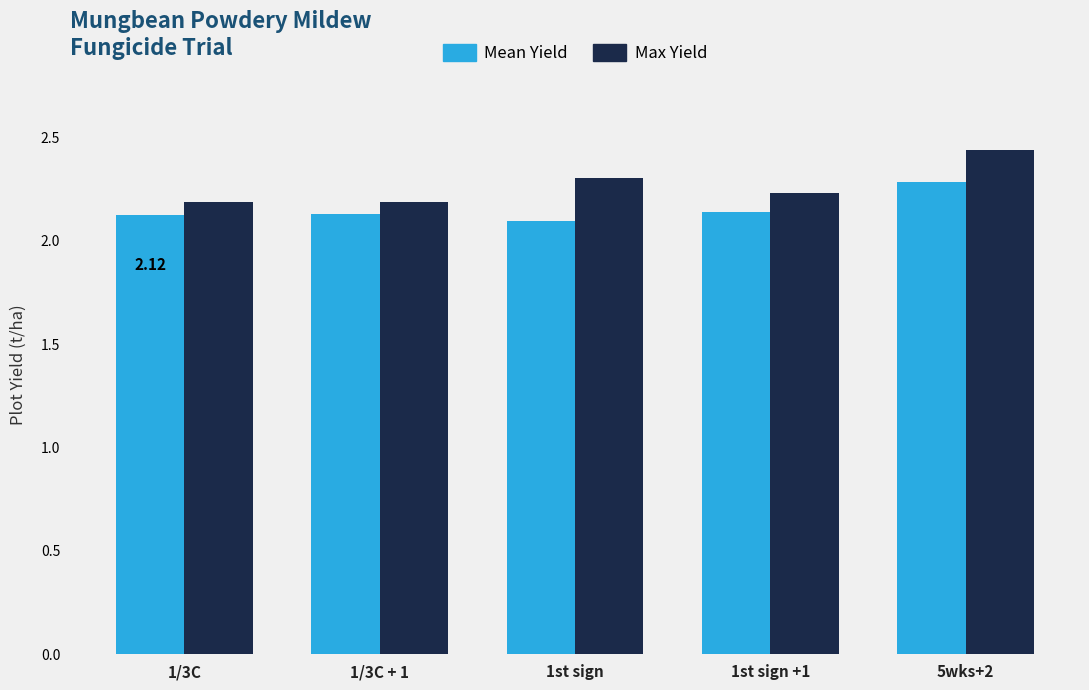

At which category does the chart reach its minimum across all series?

1st sign